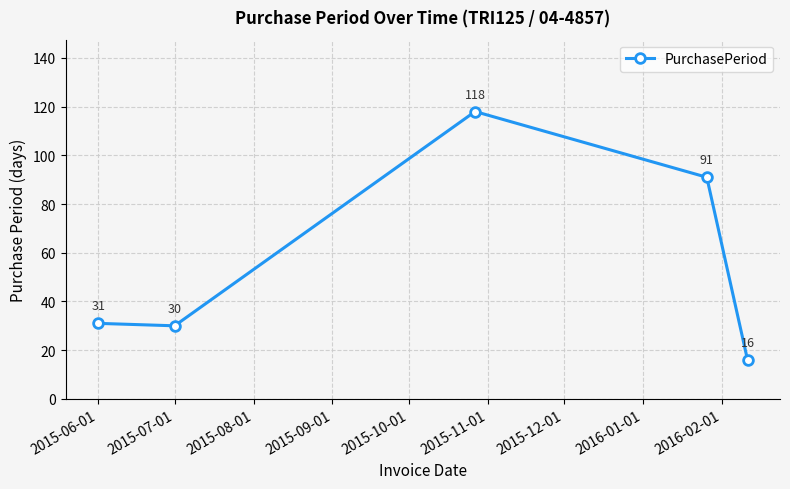

How many lines are shown in the chart?

1